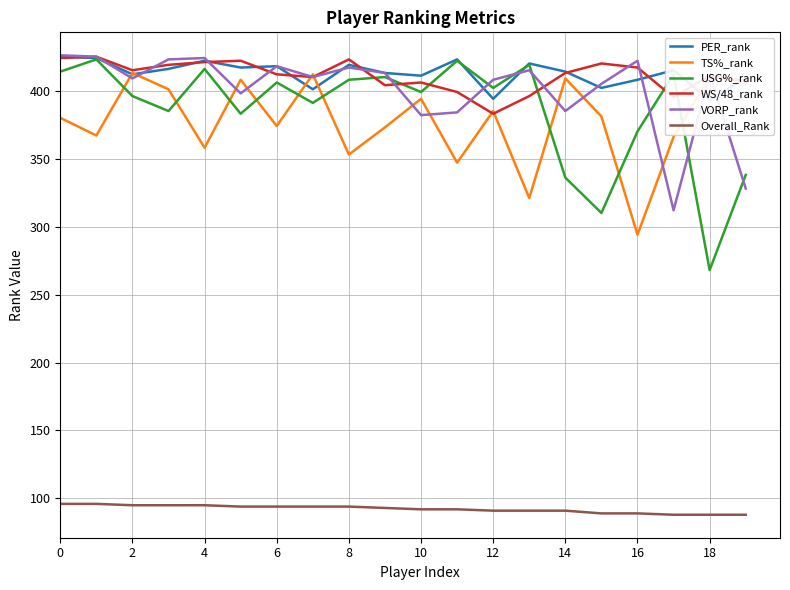

Reading left to right, what are all the values shown in this chart?

PER_rank: 425	424	412	416	422	417	418	401	419	413	411	423	394	420	414	402	408	415	393	409
TS%_rank: 380	367	413	401	358	408	374	412	353	373	394	347	385	321	409	381	294	366	410	407
USG%_rank: 414	423	396	385	416	383	406	391	408	410	399	422	402	419	336	310	370	412	268	338
WS/48_rank: 424	425	415	419	421	422	412	410	423	404	406	399	383	396	413	420	417	395	411	407
VORP_rank: 426	425	409	423	424	398	418	410	417	413	382	384	408	415	385	405	422	312	412	328
Overall_Rank: 96	96	95	95	95	94	94	94	94	93	92	92	91	91	91	89	89	88	88	88